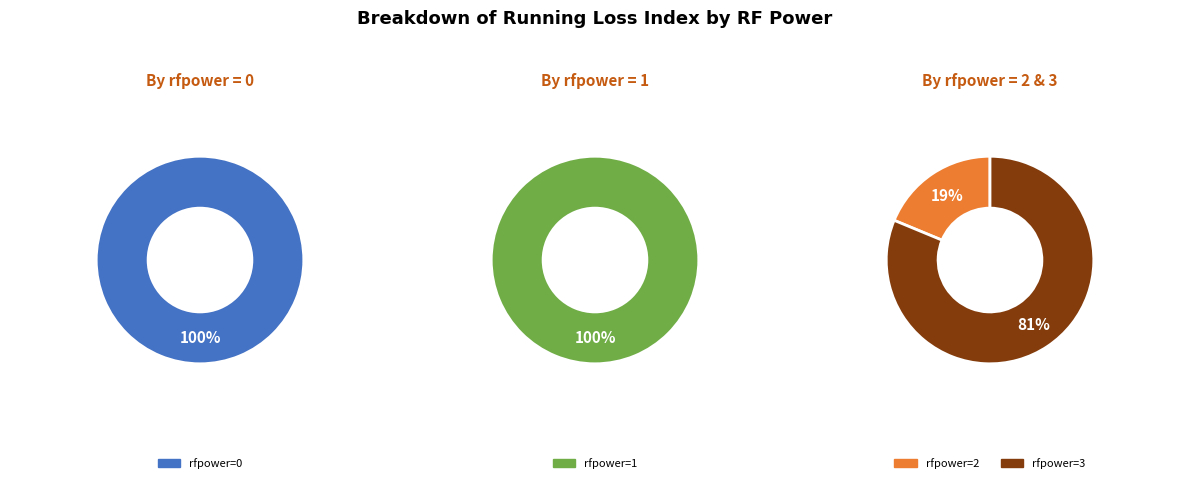

True or false: rfpower_1 accounts for 14% of the total.

False